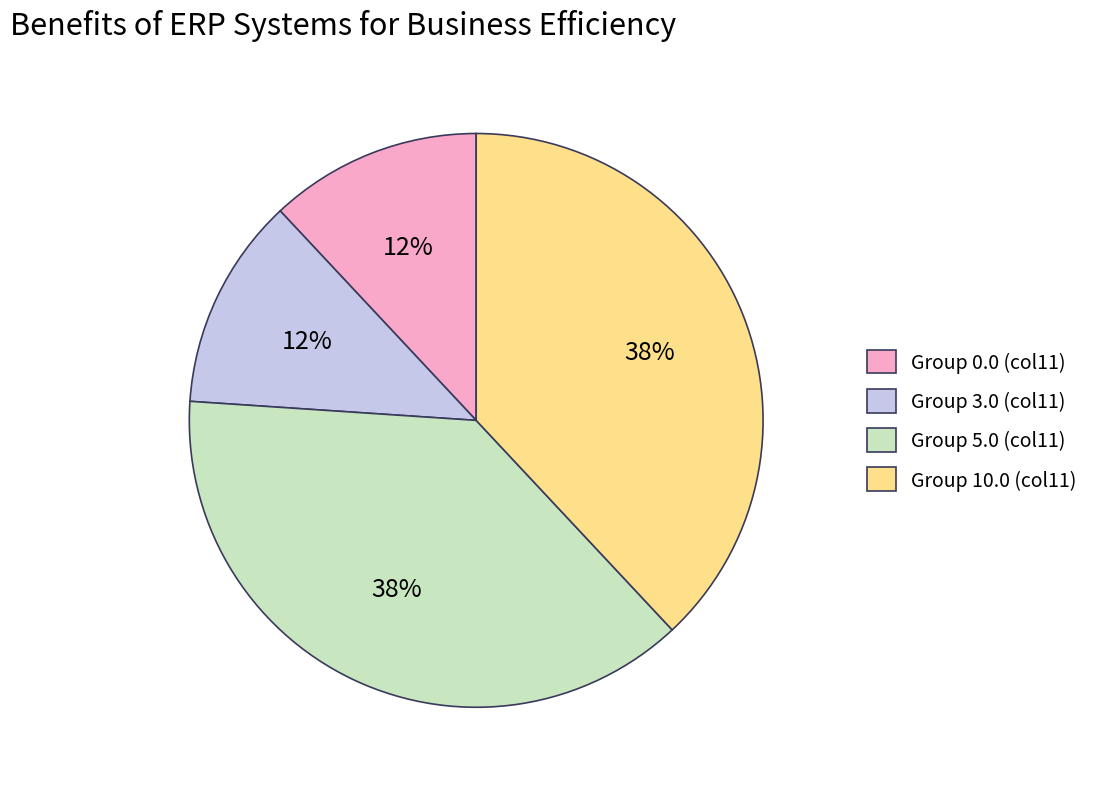

Approximately how many times larger is the value at Group 3.0 (col11) compared to Group 5.0 (col11)?

0.3